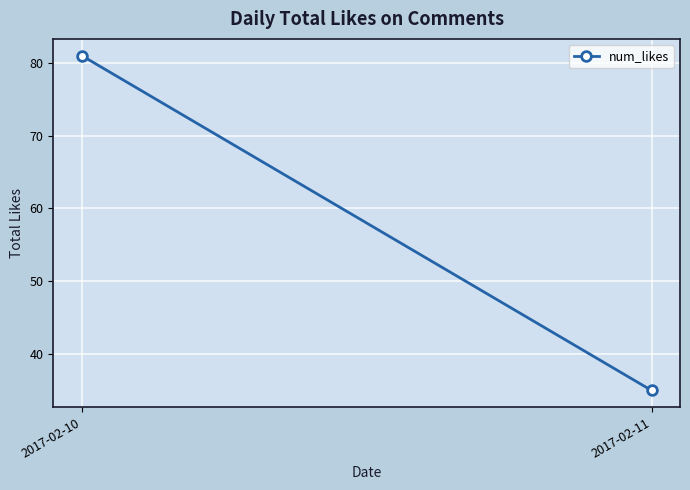

List the labels in order of value, smallest first.

2017-02-11, 2017-02-10